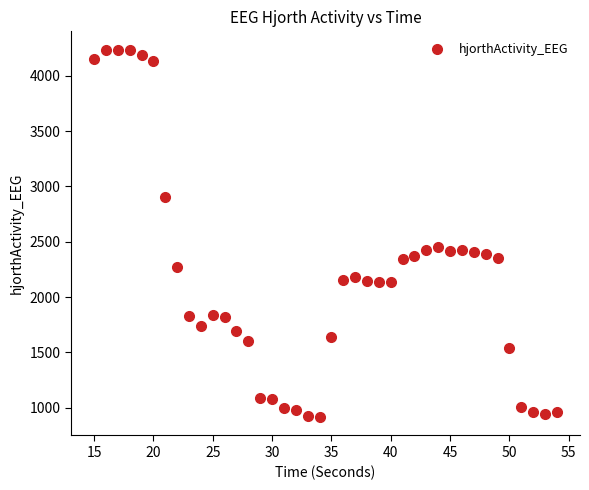

What is the range of X values (max minus min)?

39.0